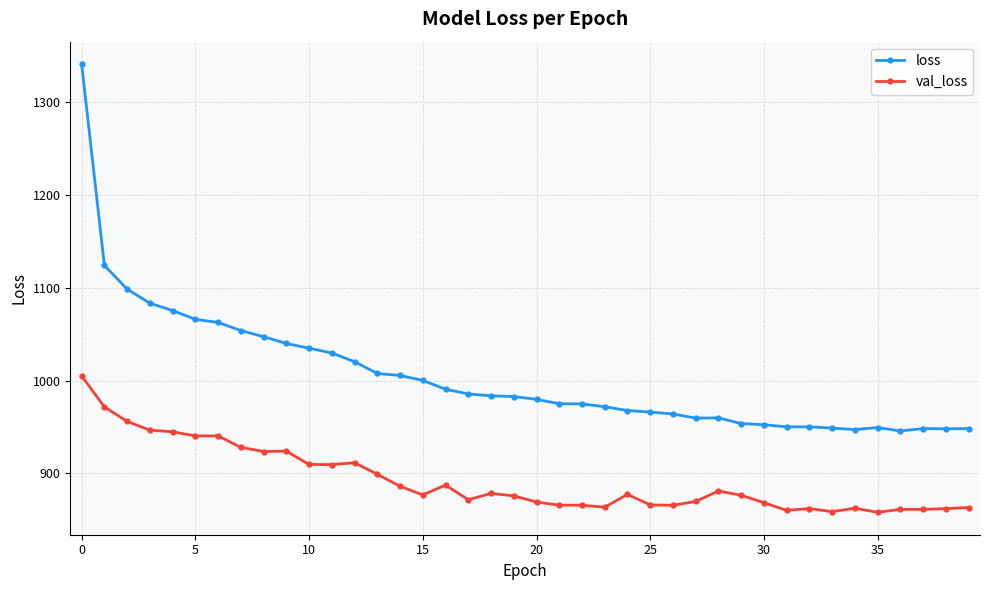

How many distinct data groups are displayed?

2